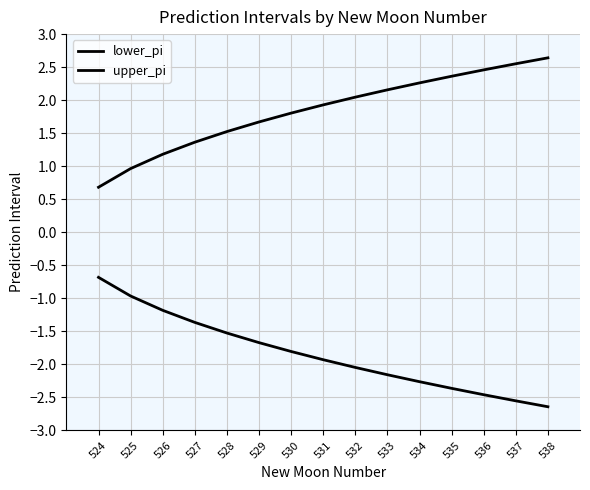

List the labels in order of upper_pi value, smallest first.

524, 525, 526, 527, 528, 529, 530, 531, 532, 533, 534, 535, 536, 537, 538